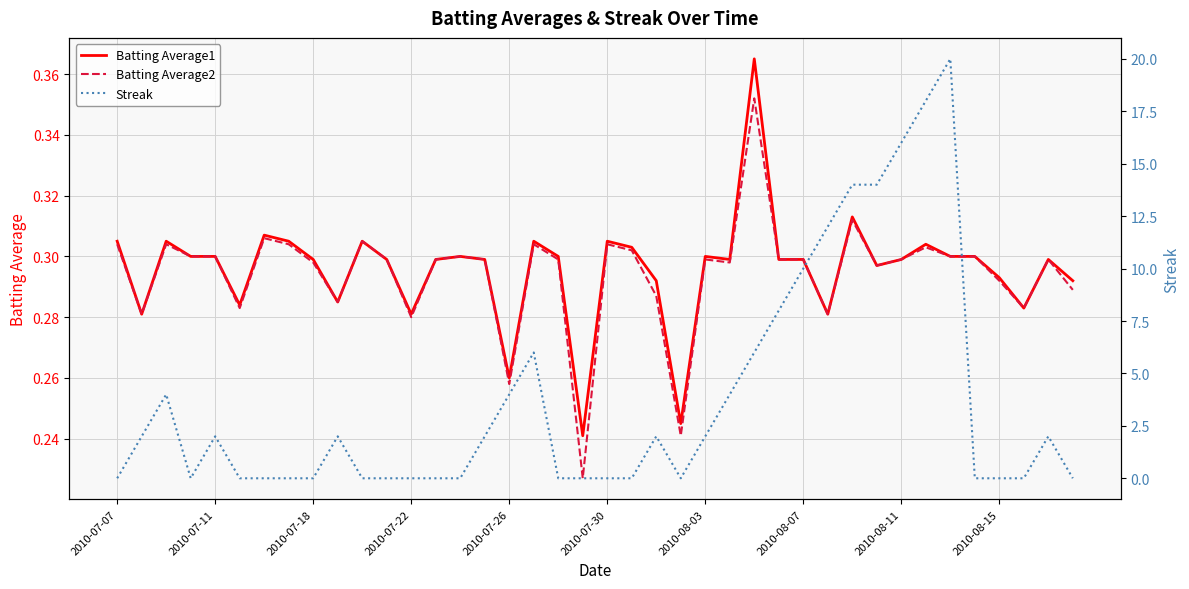

Is it true that Batting Average2 equals 0.2 at 2010-08-11?

False